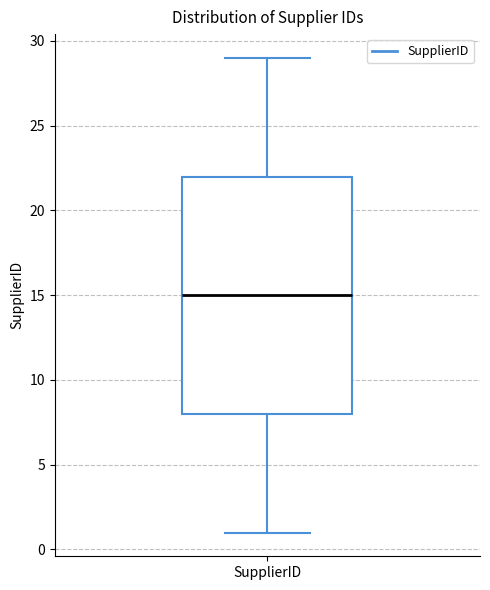

Where does the lower whisker of the box for SupplierID end on the y-axis? The values are not printed on the chart, so give them approximately, as read against the axis.

1